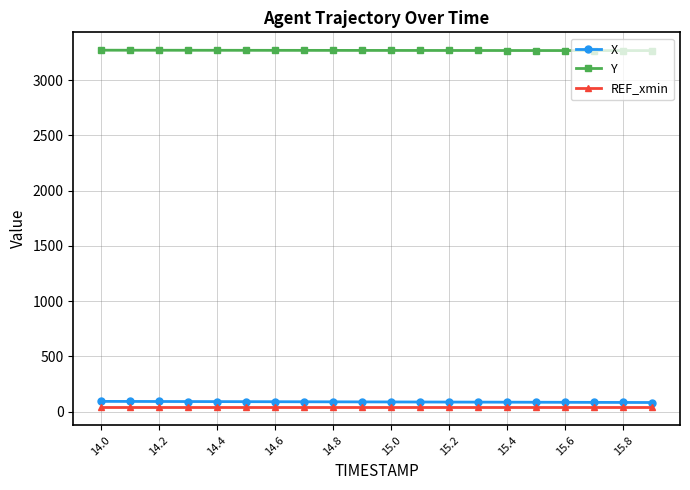

Which series has the largest total across all categories?

Y